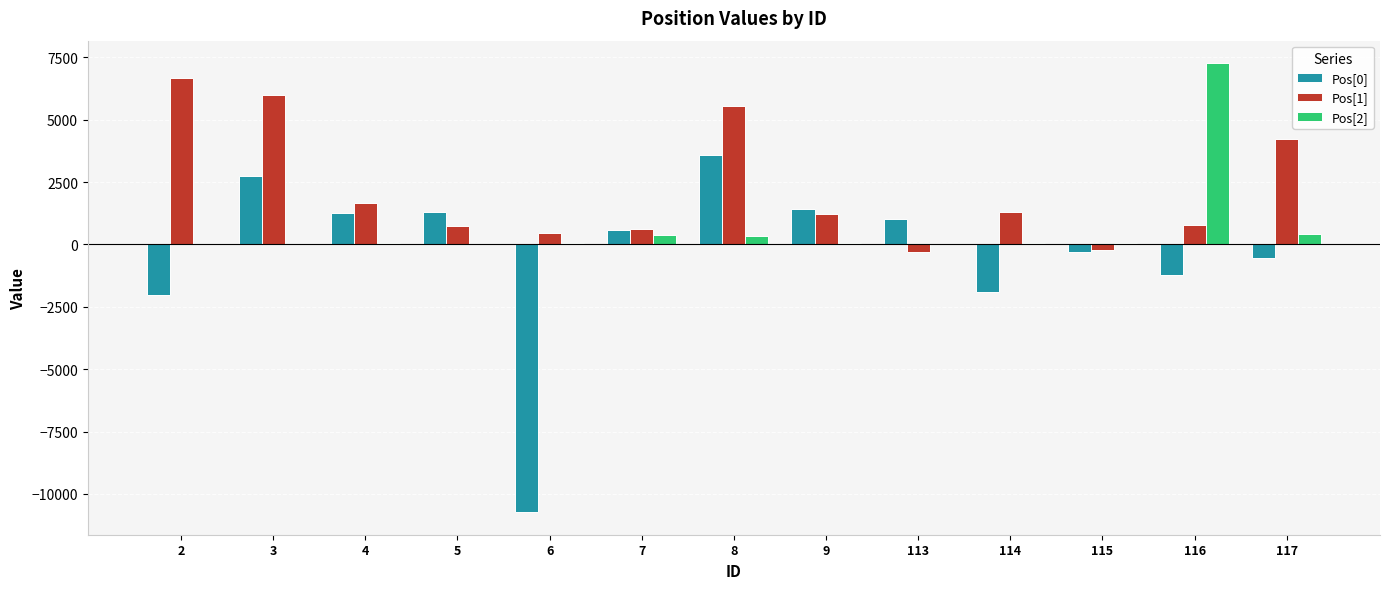

What is the spread (max minus min) of values at 114?

3225.0